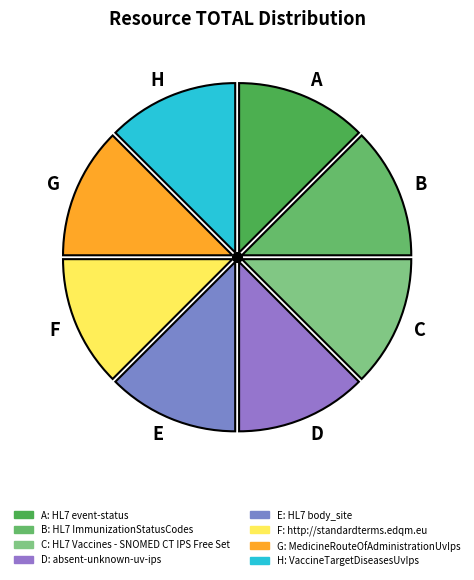

Does G represent more than half of the total?

No